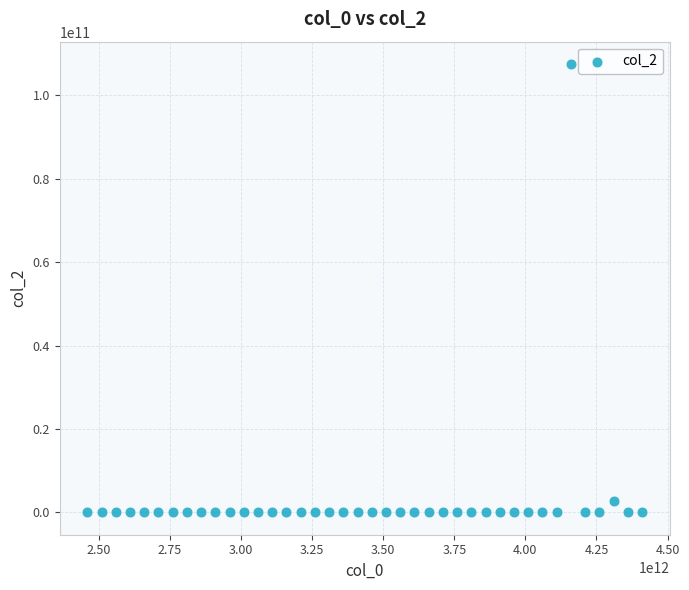

What is the range of Y values (max minus min)?

107513826809.1